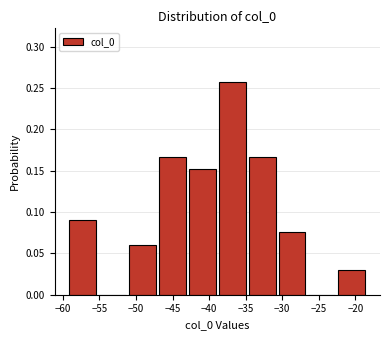

Over which range of the x-axis is the bar tallest?

-39.0 to -35.0